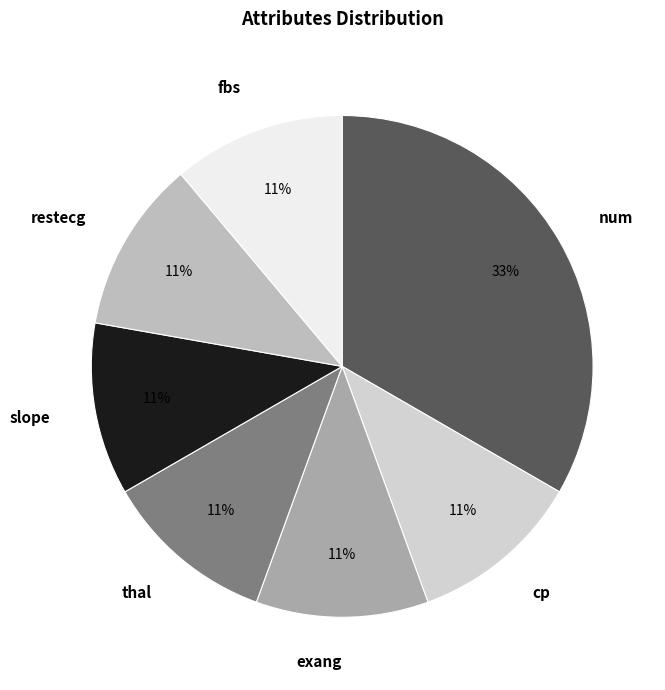

To the nearest percent, what is the average slice percentage?

14%